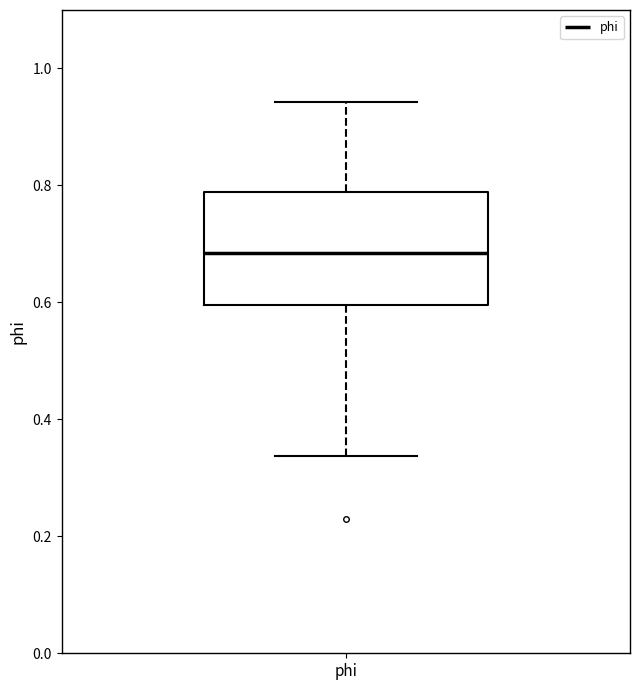

Where is the upper edge of the box for phi on the y-axis? The values are not printed on the chart, so give them approximately, as read against the axis.

0.78